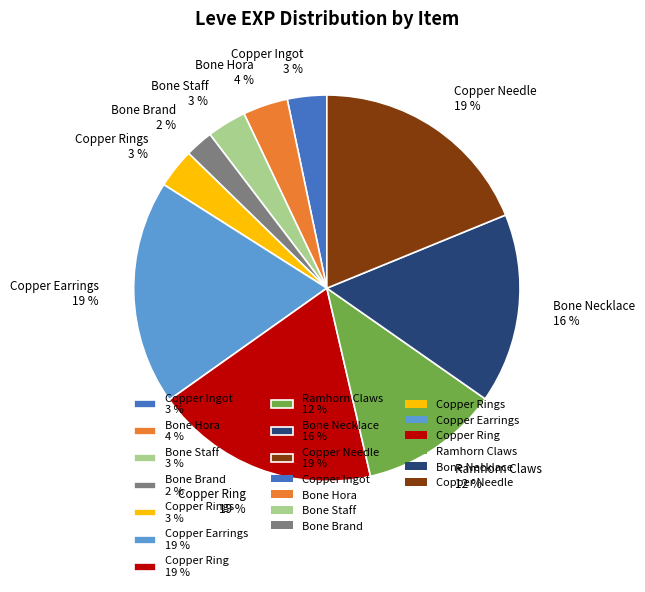

Which has a higher value, Bone Necklace 16 % or Bone Brand 2 %?

Bone Necklace 16 %